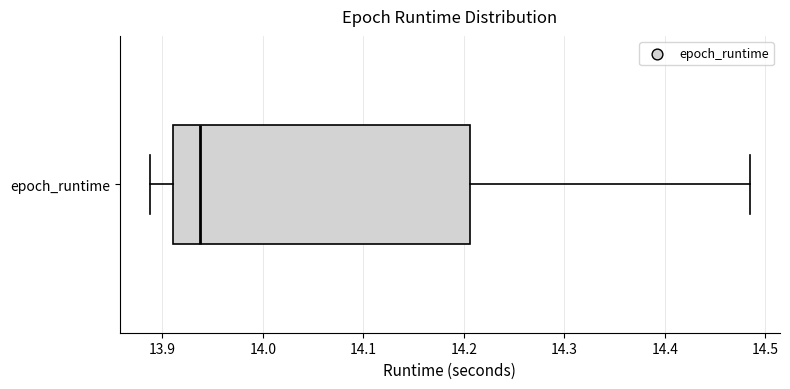

Transcribe this box plot: give where the median line is, the range the box spans, and where the two whiskers end, as read against the x-axis. The values are not printed on the chart, so give them approximately, as read against the axis.

median 13.94, box 13.91 to 14.21, whiskers 13.89 to 14.48